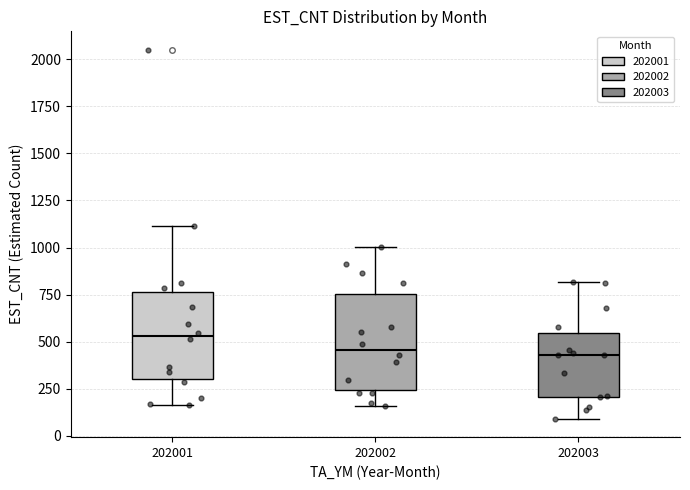

Where does the lower whisker of the box at x = 202001 end on the y-axis? The values are not printed on the chart, so give them approximately, as read against the axis.

150